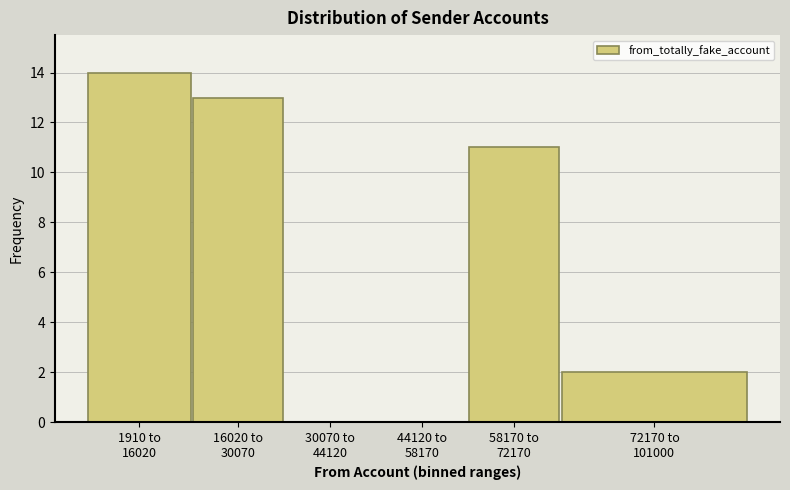

What is the maximum value shown in the chart?

14